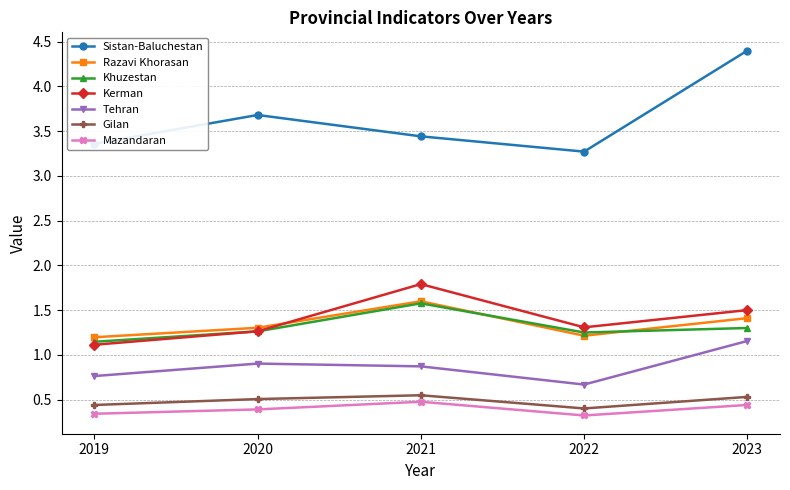

The Gilan series shows 0.4 at 2022. True or false?

True